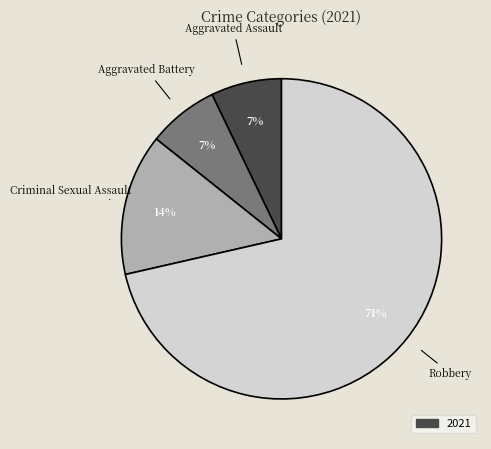

Is there a majority slice in this chart?

Yes